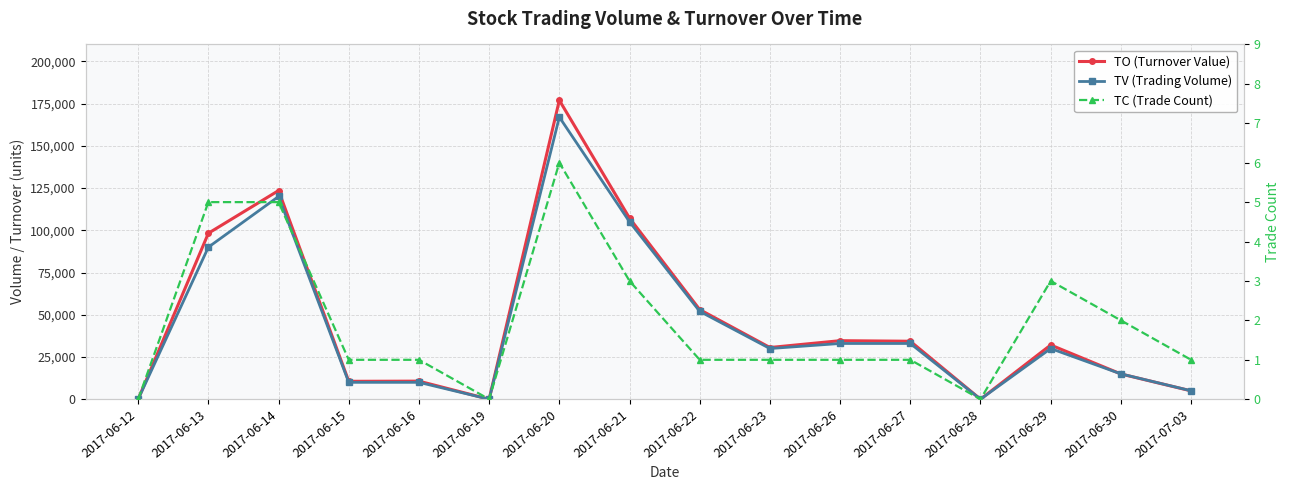

Is the value of TO (Turnover Value) at 2017-07-03 greater than the value of TC (Trade Count) at 2017-06-29?

Yes